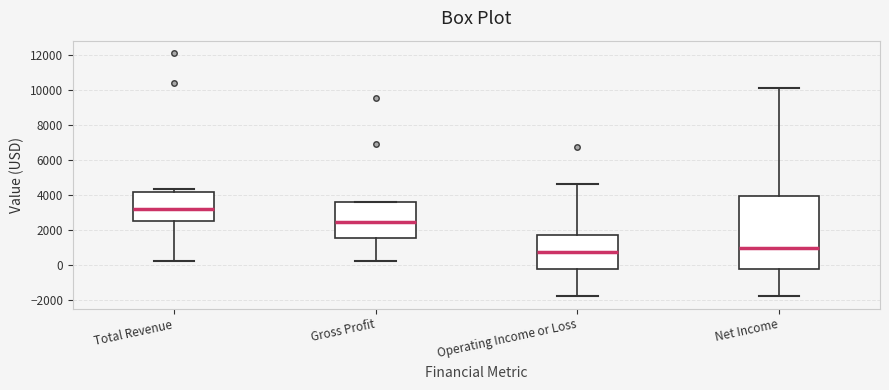

Reading left to right, transcribe this box plot: for each box, give where its median line is, the range the box spans, and where its two whiskers end, as read against the y-axis. The values are not printed on the chart, so give them approximately, as read against the axis.

Total Revenue: median 3200, box 2400 to 4200, whiskers 200 to 4400
Gross Profit: median 2400, box 1600 to 3600, whiskers 200 to 3600
Operating Income or Loss: median 800, box -200 to 1800, whiskers -1800 to 4600
Net Income: median 1000, box -200 to 4000, whiskers -1800 to 10200